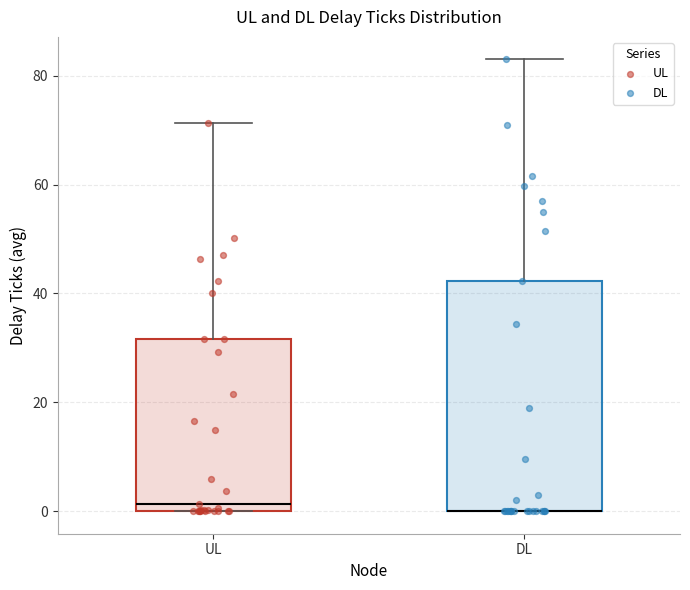

Where is the lower edge of the box for DL on the y-axis? The values are not printed on the chart, so give them approximately, as read against the axis.

0